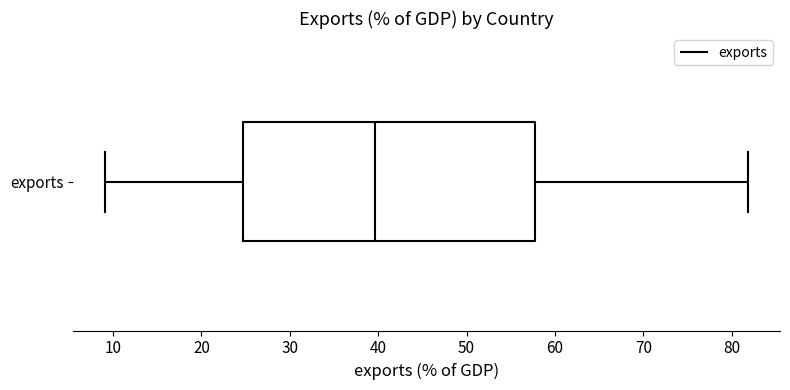

Transcribe this box plot: give where the median line is, the range the box spans, and where the two whiskers end, as read against the x-axis. The values are not printed on the chart, so give them approximately, as read against the axis.

median 40, box 25 to 58, whiskers 9 to 82